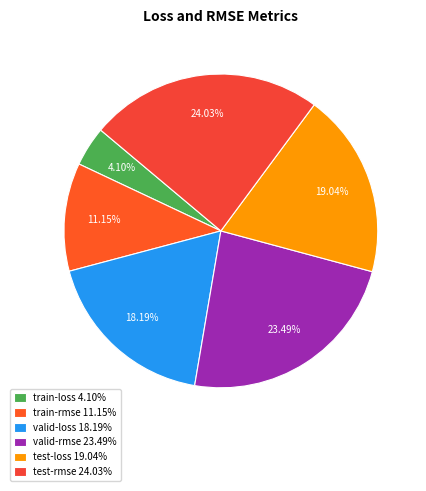

Does valid-rmse account for over 50% of the chart?

No